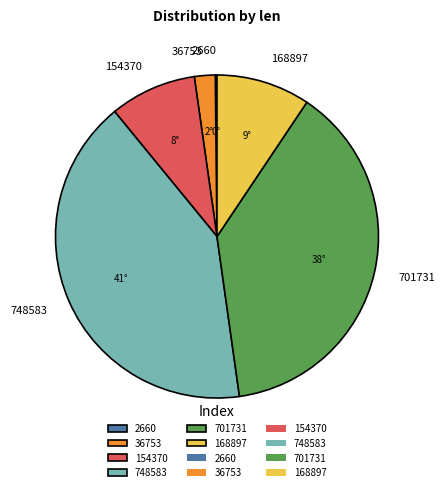

What is the largest slice in the pie chart?

748583